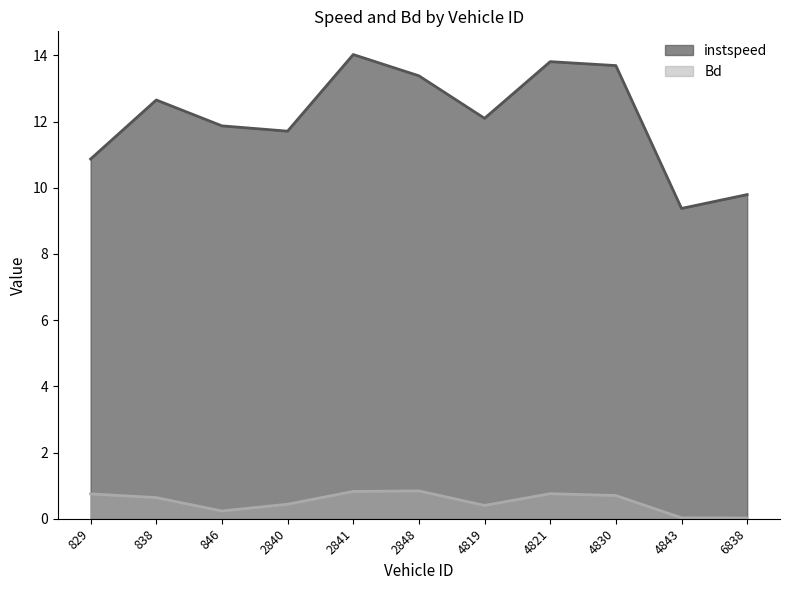

At which category is the sum across all series the highest?

2841